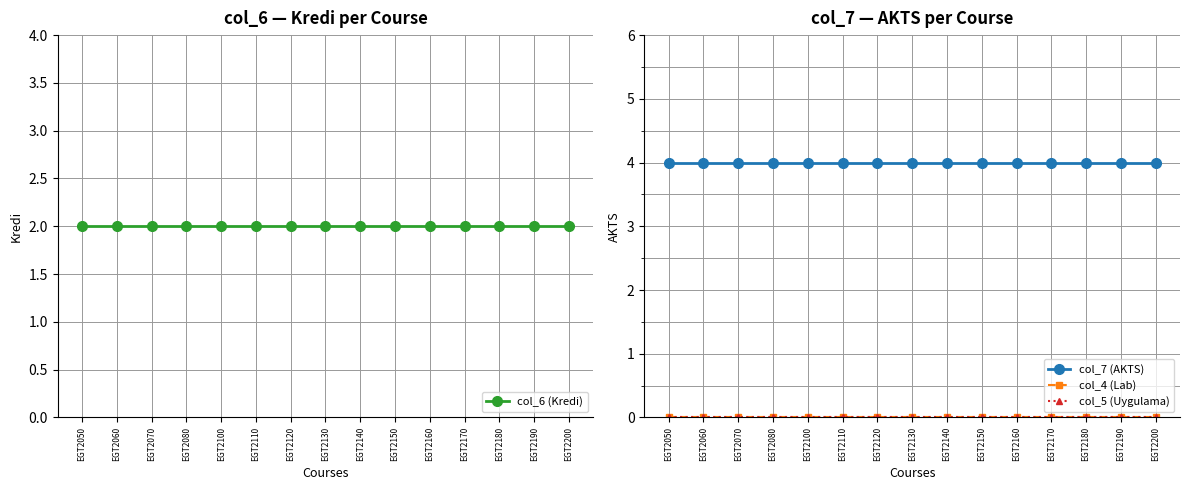

Between EGT2100 and EGT2200, which is larger?

EGT2100